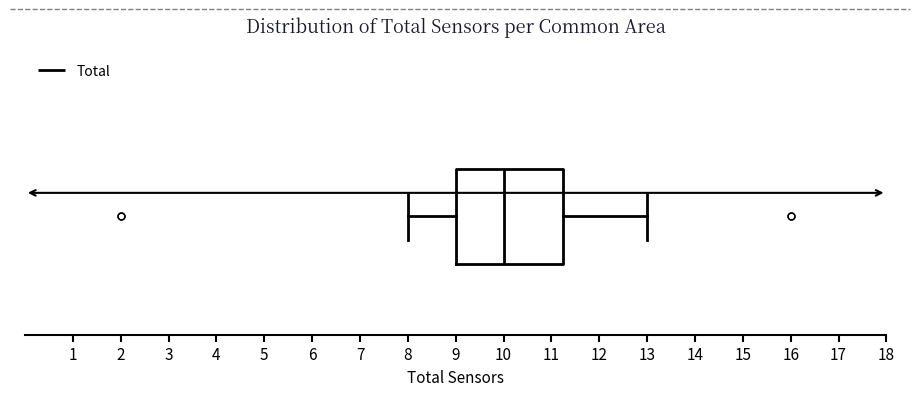

Read this box plot against the x-axis: the position of the median line, the range covered by the box, and the ends of both whiskers. The values are not printed on the chart, so give them approximately, as read against the axis.

median 10.0, box 9.0 to 11.3, whiskers 8.0 to 13.0